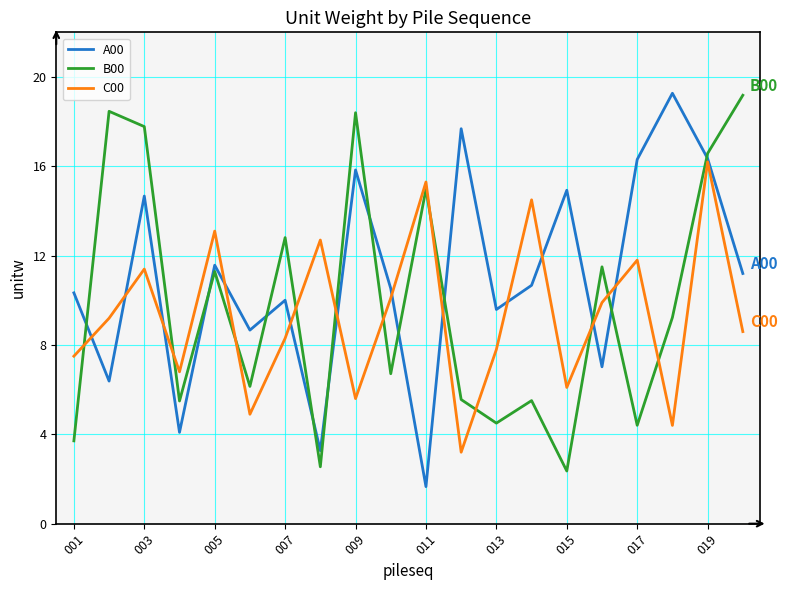

Which series ends up on top after the final intersection of B00 and A00?

B00